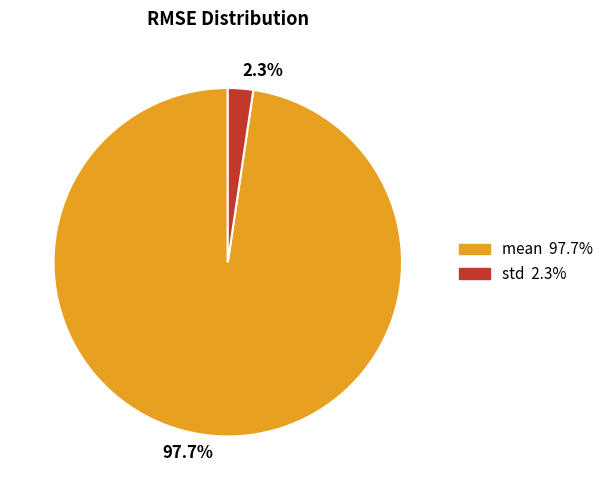

To the nearest percent, what is the combined percentage of mean and std?

100%